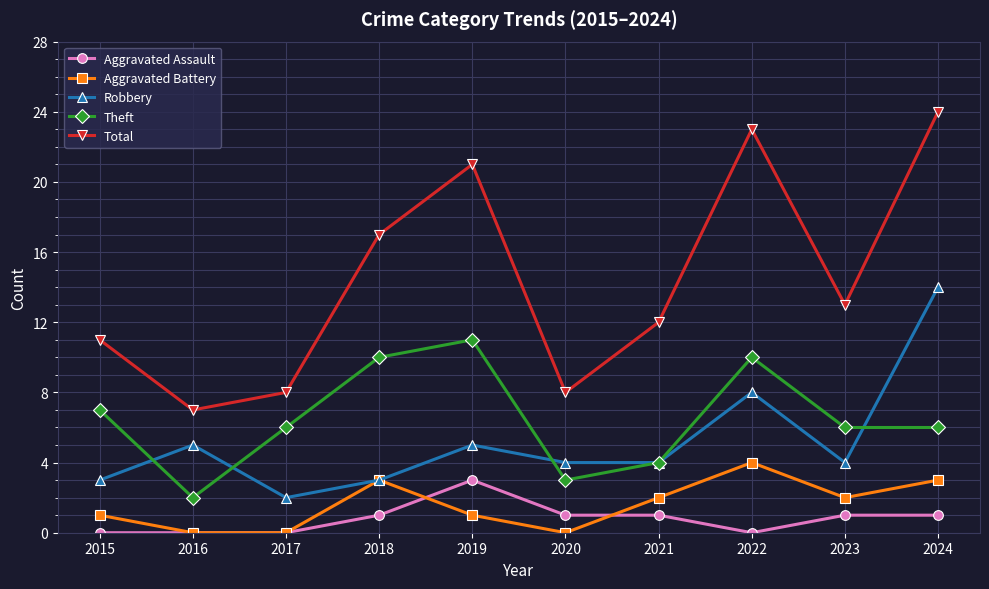

How many values in the Aggravated Battery series are below 2?

5